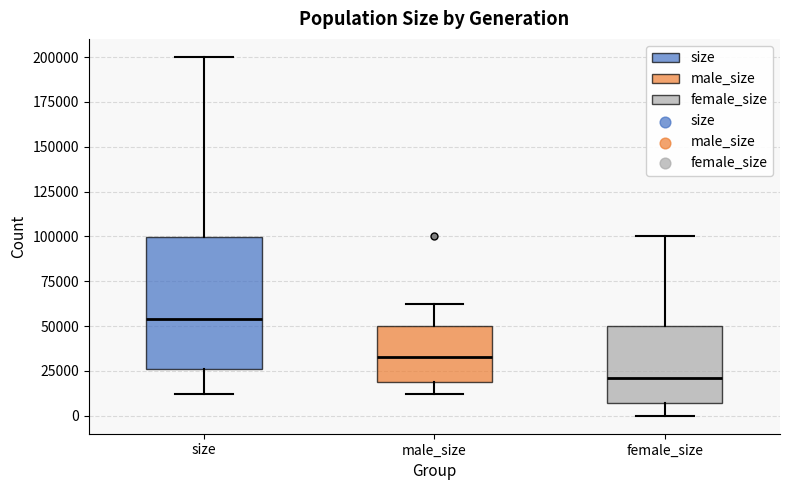

Reading left to right, read every box against the y-axis: the position of its median line, the range the box covers, and the ends of its whiskers. The values are not printed on the chart, so give them approximately, as read against the axis.

size: median 55000, box 25000 to 100000, whiskers 10000 to 200000
male_size: median 35000, box 20000 to 50000, whiskers 10000 to 60000
female_size: median 20000, box 5000 to 50000, whiskers 0 to 100000